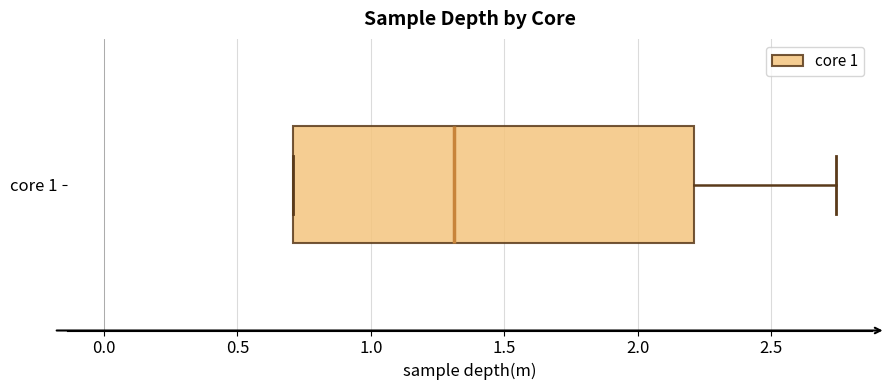

Transcribe this box plot: give where the median line is, the range the box spans, and where the two whiskers end, as read against the x-axis. The values are not printed on the chart, so give them approximately, as read against the axis.

median 1.30, box 0.70 to 2.20, whiskers 0.70 to 2.75